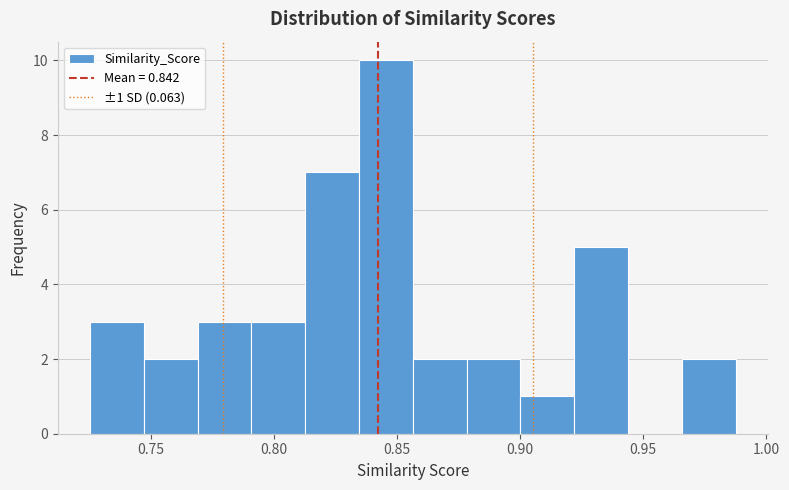

Which range on the x-axis has the tallest bar?

0.835 to 0.855